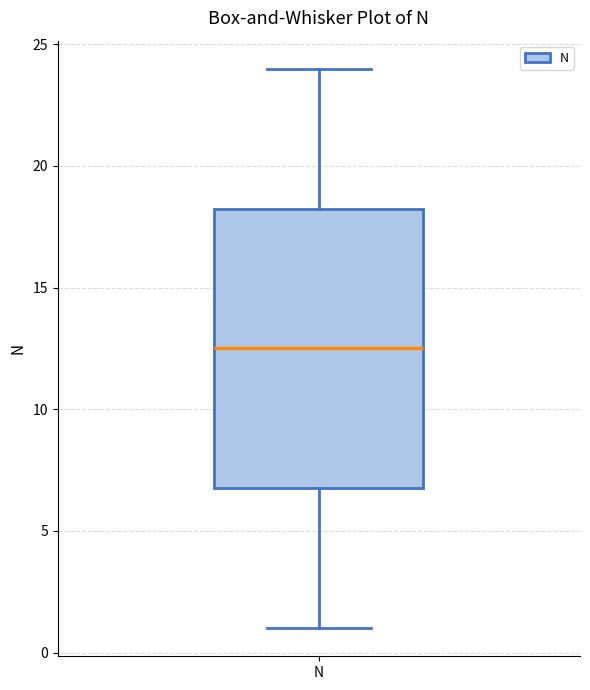

Read this box plot against the y-axis: the position of the median line, the range covered by the box, and the ends of both whiskers. The values are not printed on the chart, so give them approximately, as read against the axis.

median 12.5, box 7.0 to 18.5, whiskers 1.0 to 24.0